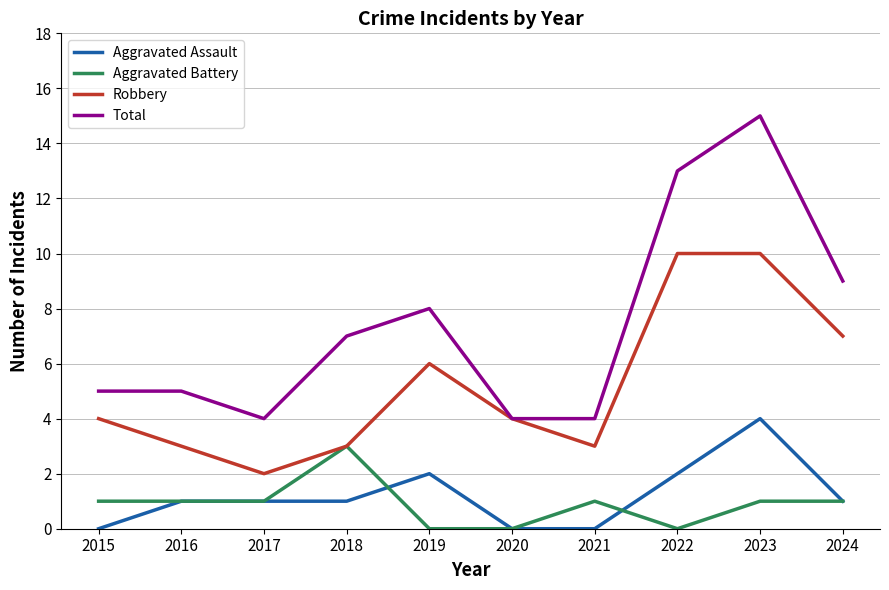

Which series changed the most between 2022 and 2024?

Total